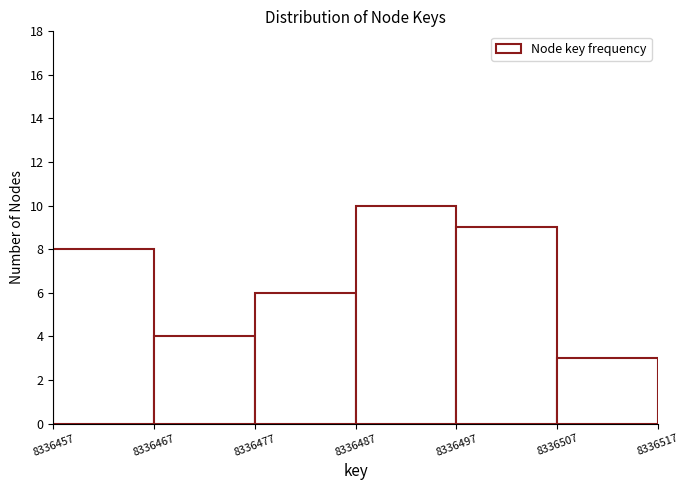

How tall is the bar that spans 8336457 to 8336467 on the x-axis? The values are not printed on the chart, so give them approximately, as read against the axis.

8